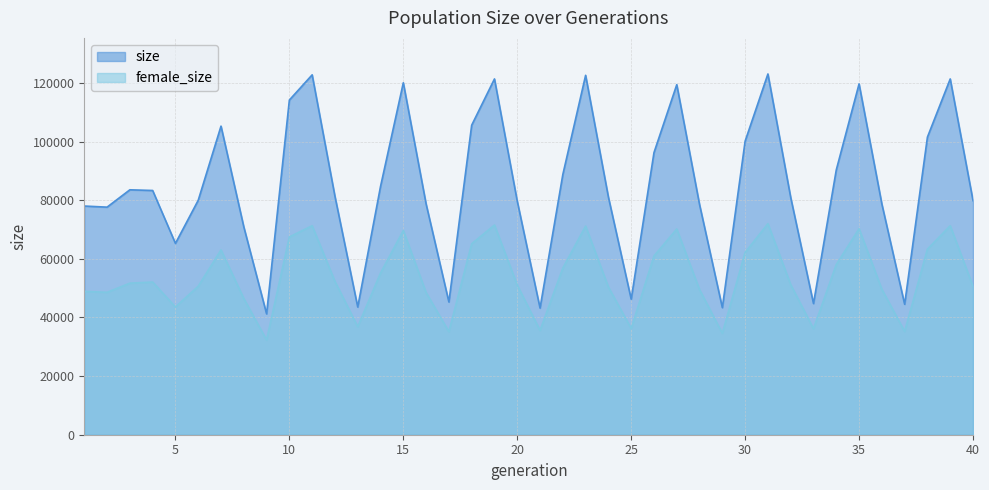

What is the spread (max minus min) of values at 28?

29020